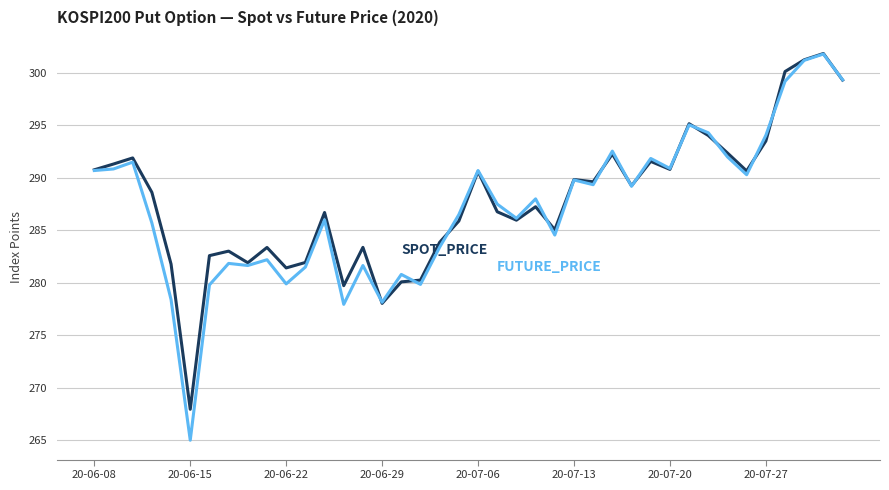

What is the maximum value shown in the chart?

301.9